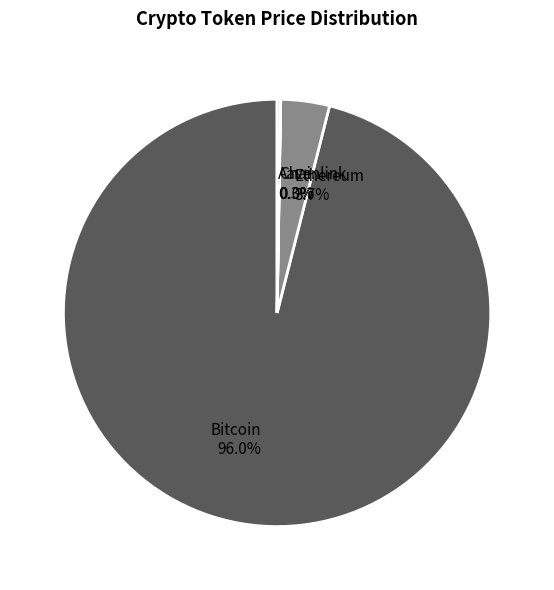

Which slice represents more than half of the pie?

Bitcoin